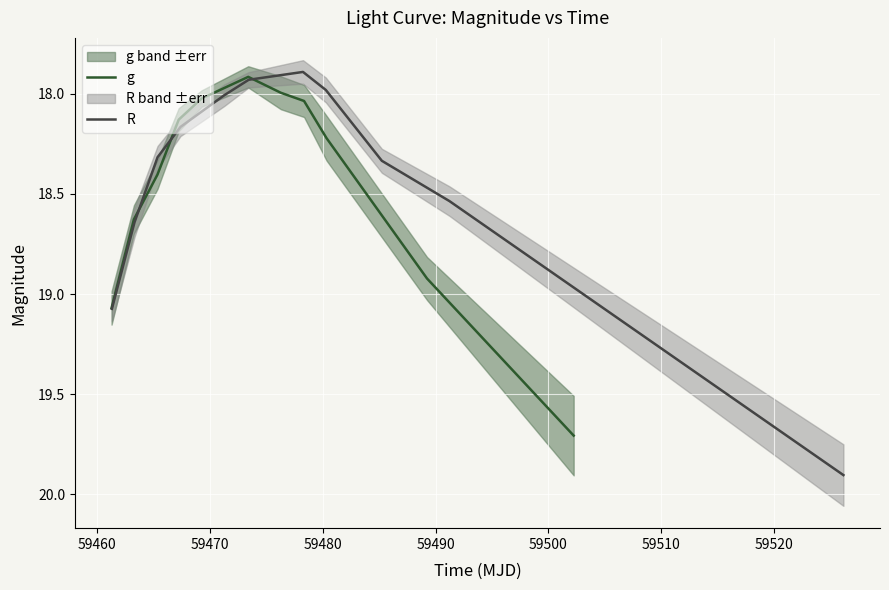

What is the sum of all g values?

203.1